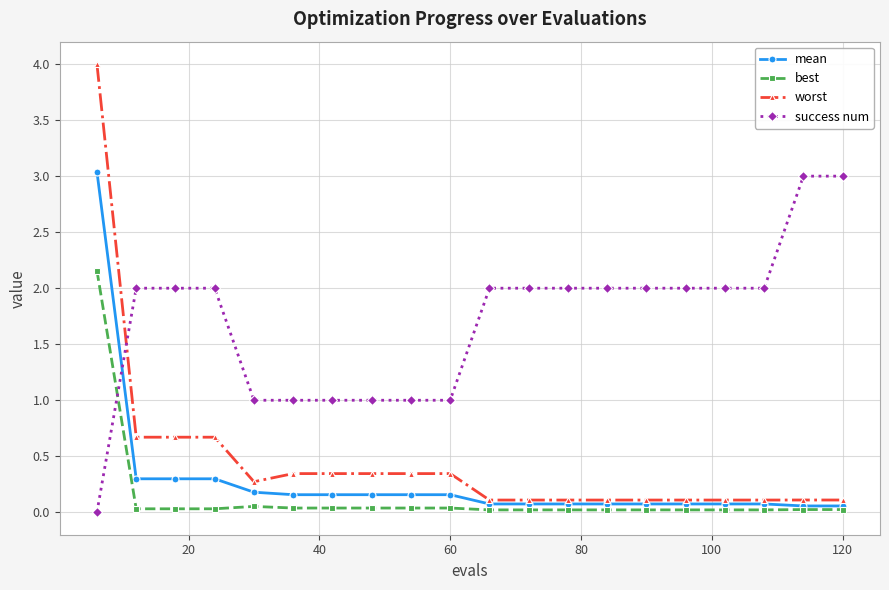

What is the greatest value displayed?

4.0